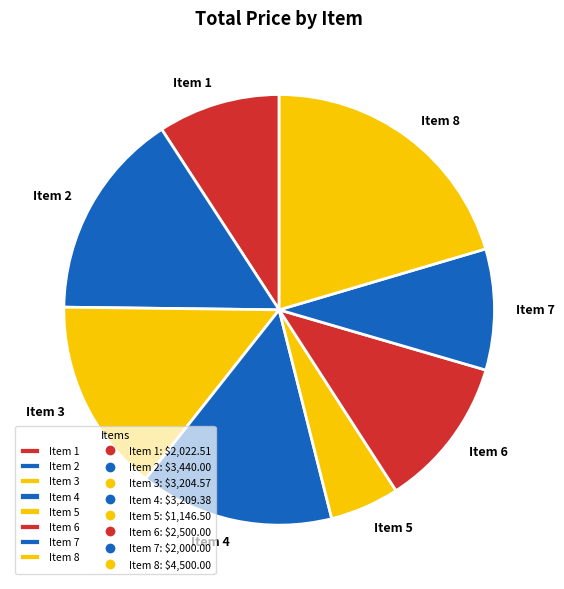

Does any single category account for the majority?

No